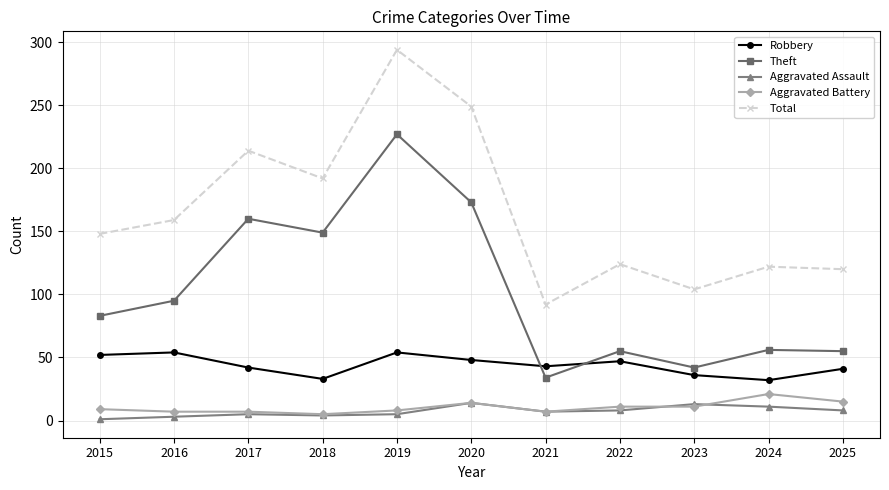

At which category does Total reach its first local valley?

2018